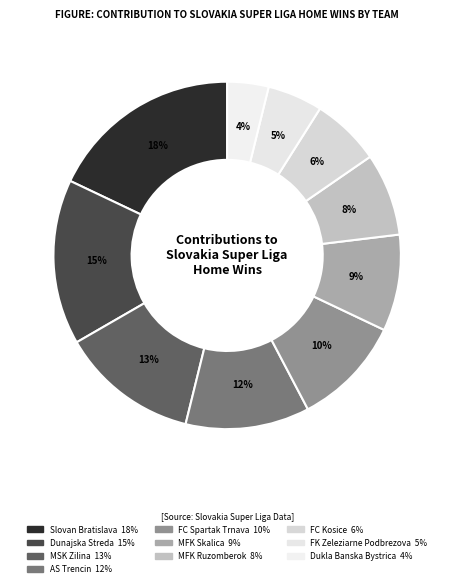

How many slices are in this pie chart?

10